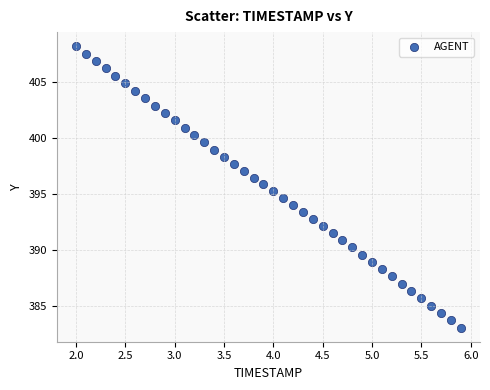

What is the range of X values (max minus min)?

3.9